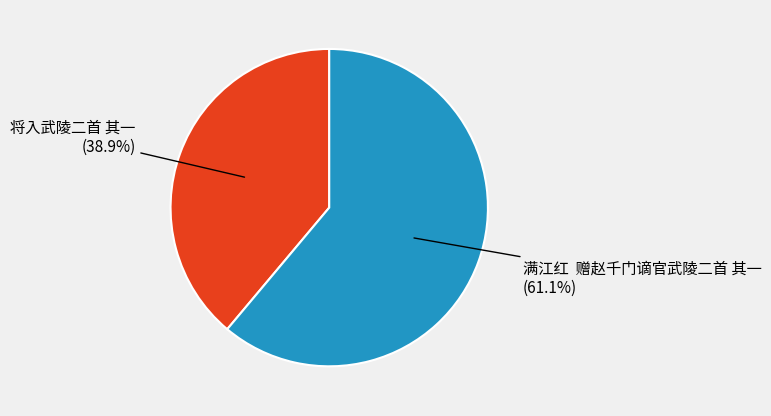

Does any single category account for the majority?

Yes